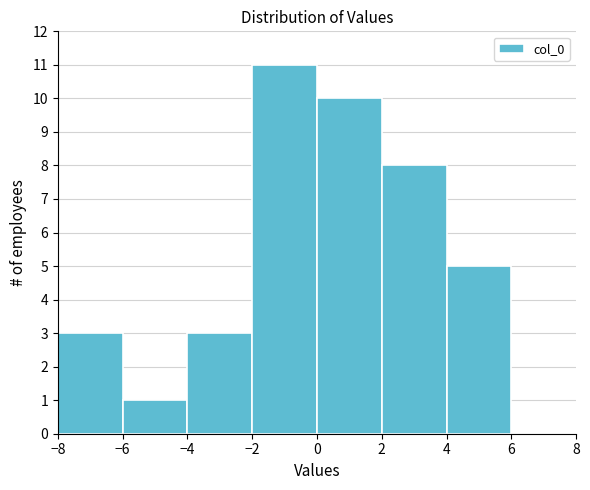

What is the height of the bar covering 2 to 4 on the x-axis? The values are not printed on the chart, so give them approximately, as read against the axis.

8